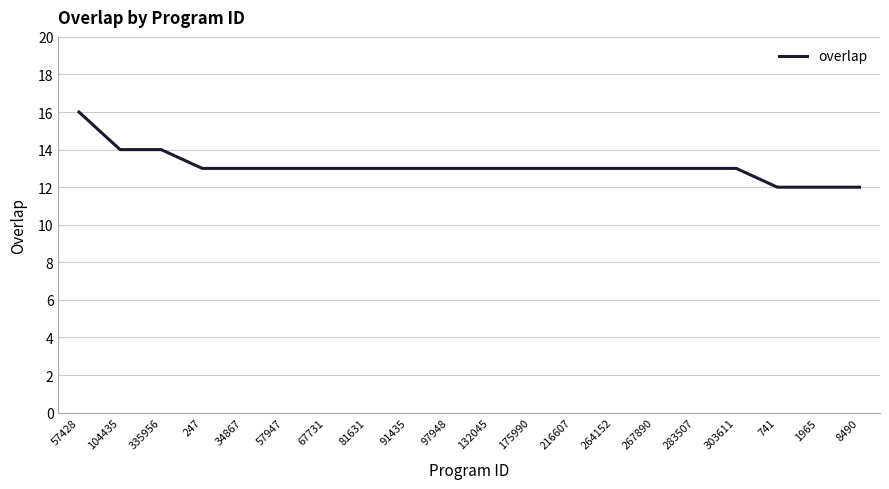

Reading right to left, what are all the values shown in this chart?

8490=12	1965=12	741=12	303611=13	283507=13	267890=13	264152=13	216607=13	175990=13	132045=13	97948=13	91435=13	81631=13	67731=13	57947=13	34867=13	247=13	335956=14	104435=14	57428=16